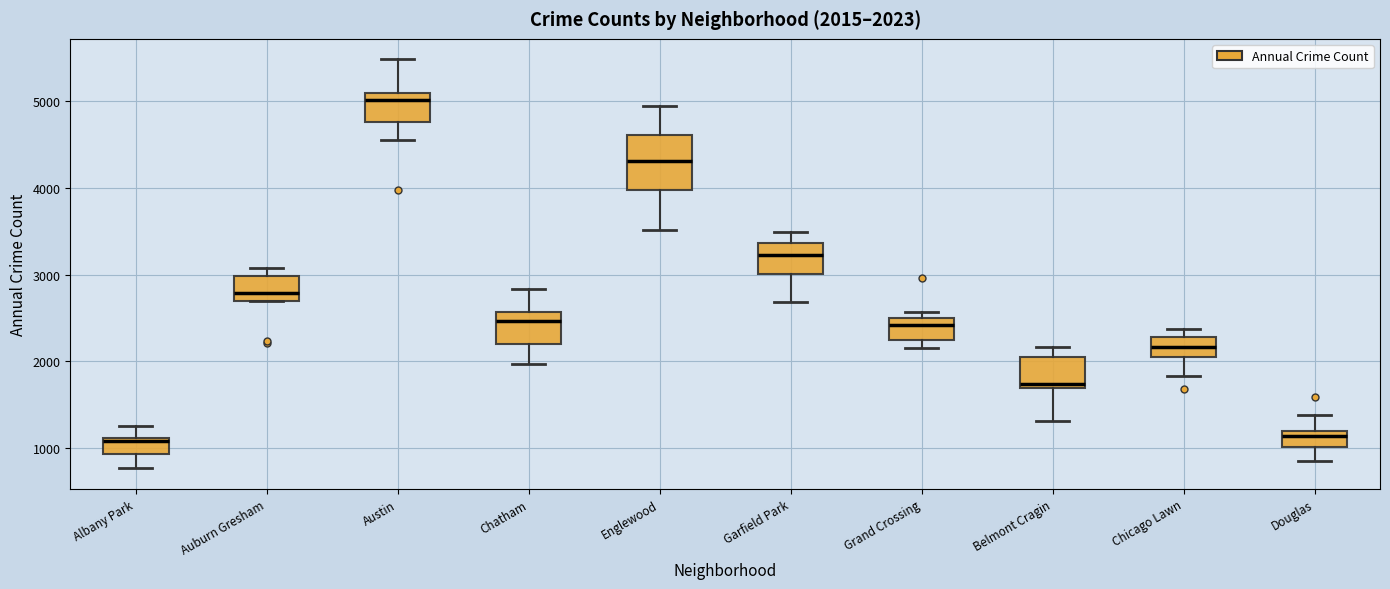

Which box has the highest median line?

Austin